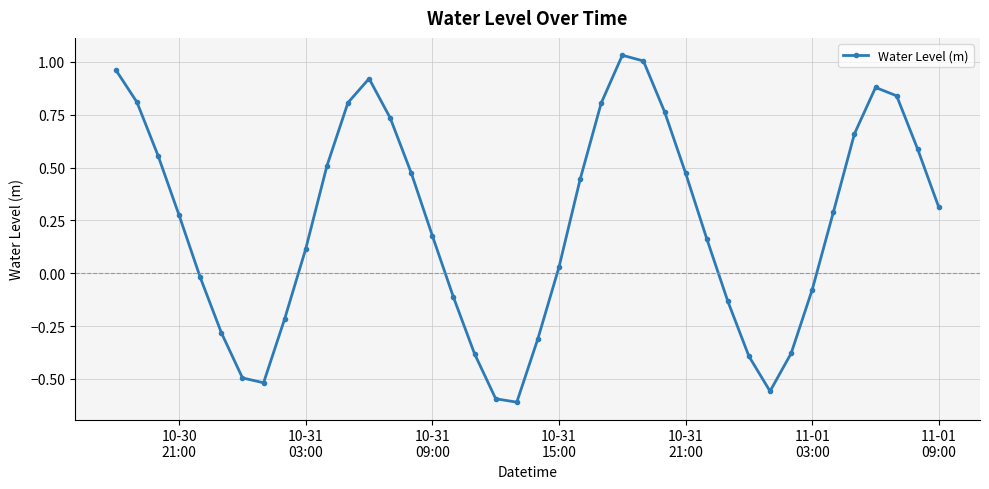

How many lines are shown in the chart?

1